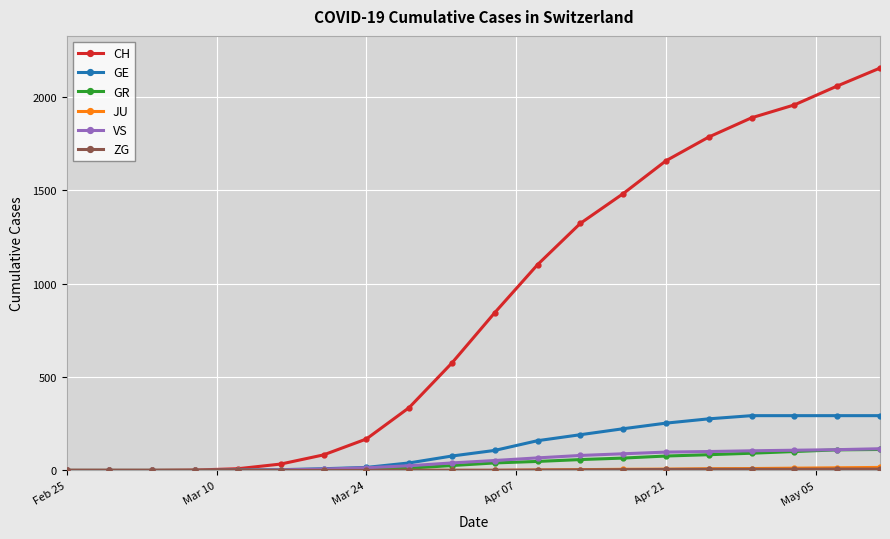

How many lines are shown in the chart?

6